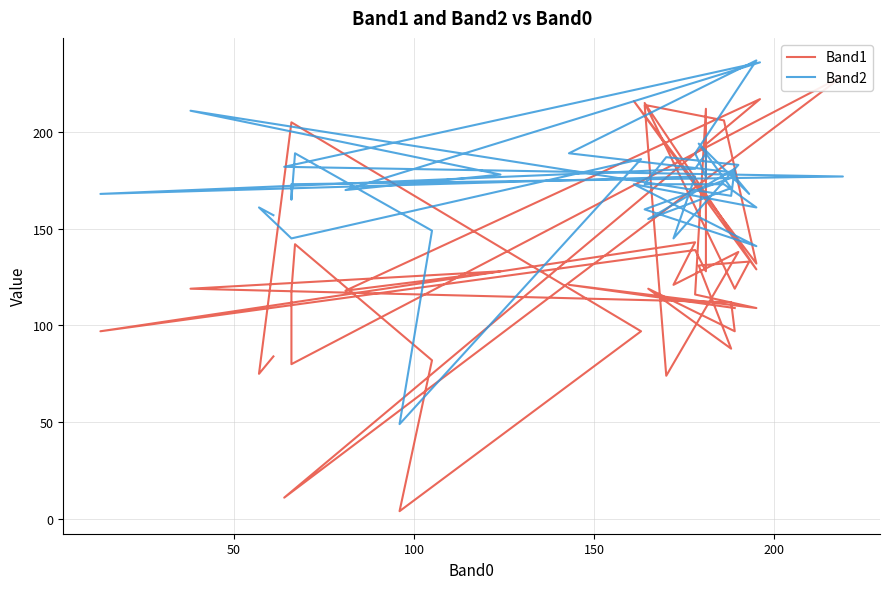

The Band2 series shows 283 at 22. True or false?

False